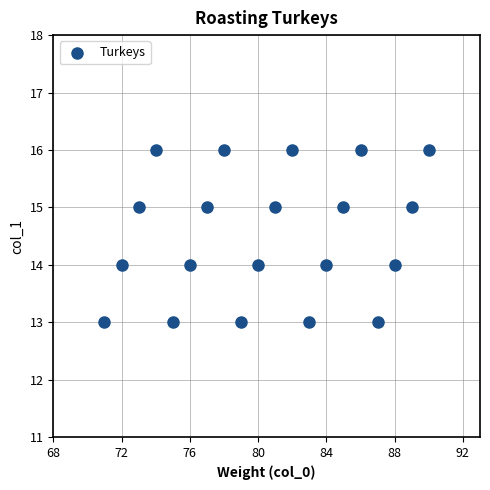

What is the range of X values (max minus min)?

19